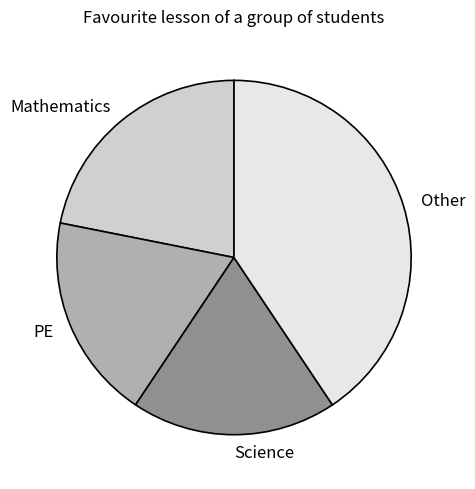

Is Science the majority of the pie?

No